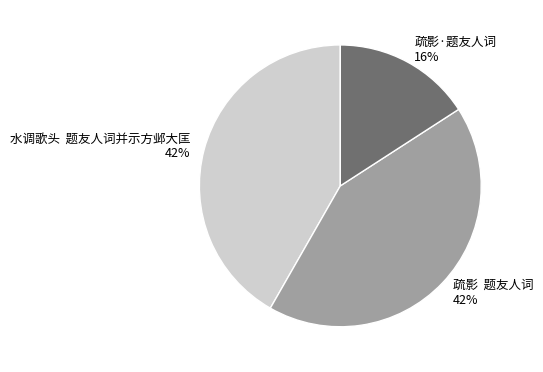

Count the number of slices in the pie.

3